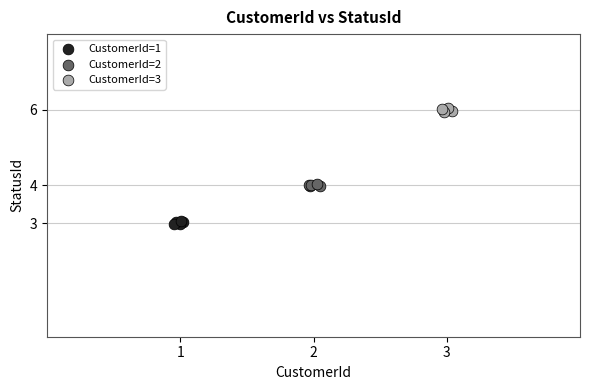

Which series contains the highest Y value?

CustomerId=3